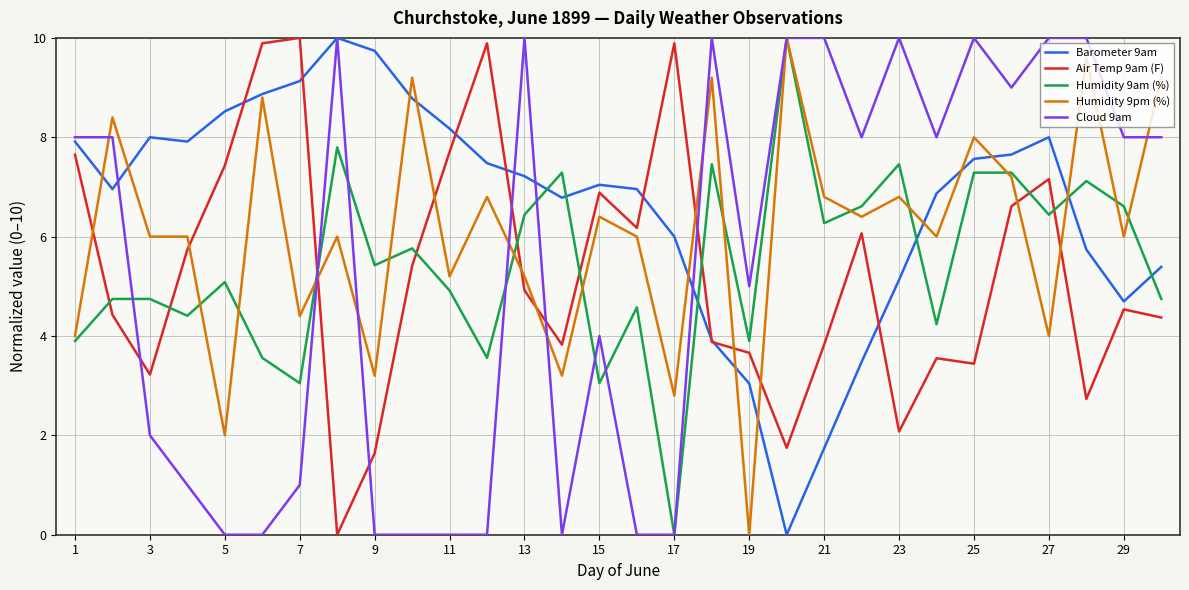

What is the maximum value for Cloud 9am?

10.0